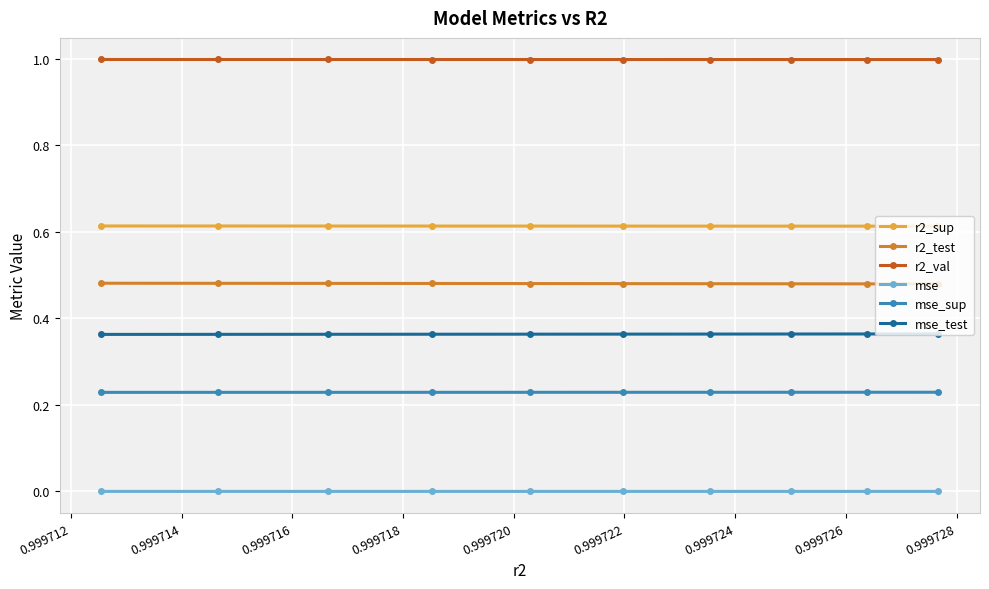

Rank the series by their maximum value, from lowest to highest.

mse, mse_sup, mse_test, r2_test, r2_sup, r2_val